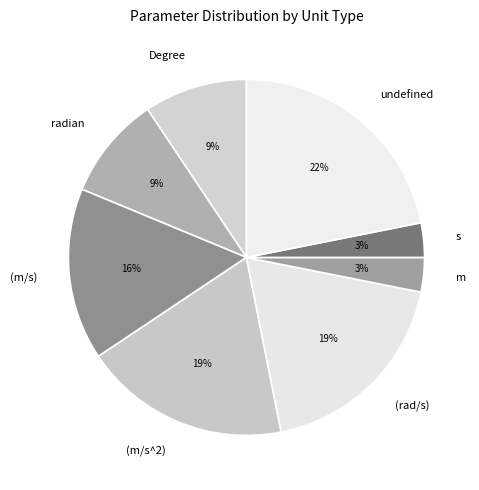

Which category has the biggest portion of the pie?

undefined